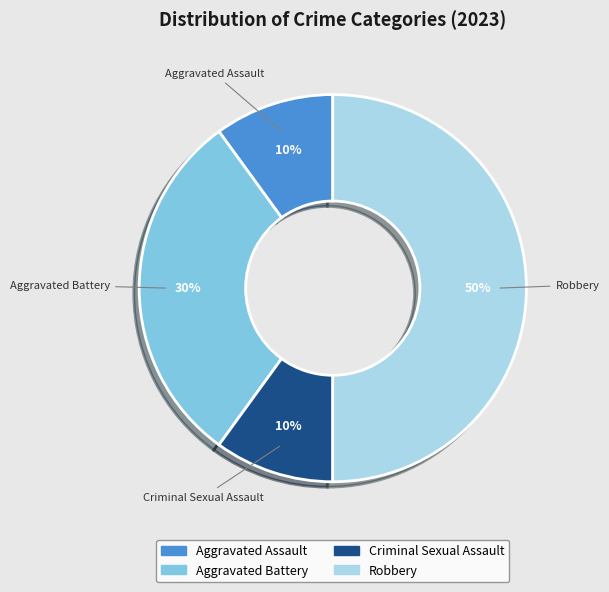

What is the ratio of the value at Criminal Sexual Assault to the value at Aggravated Assault?

1.0